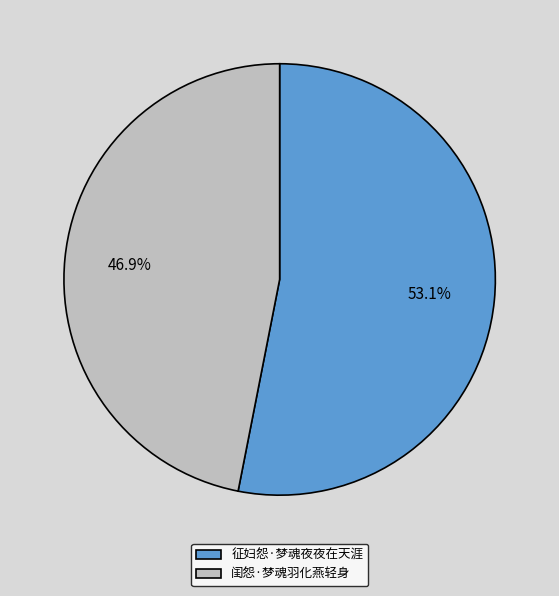

How many segments does this pie chart have?

2